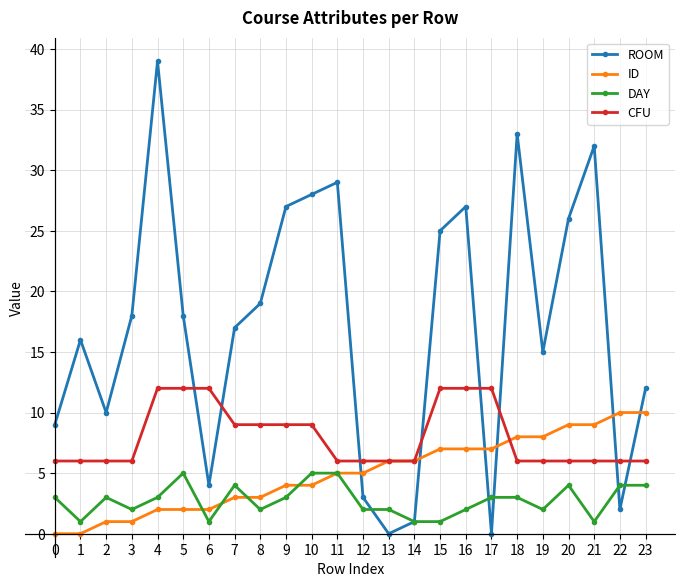

At how many categories does at least one series exceed 24?

9